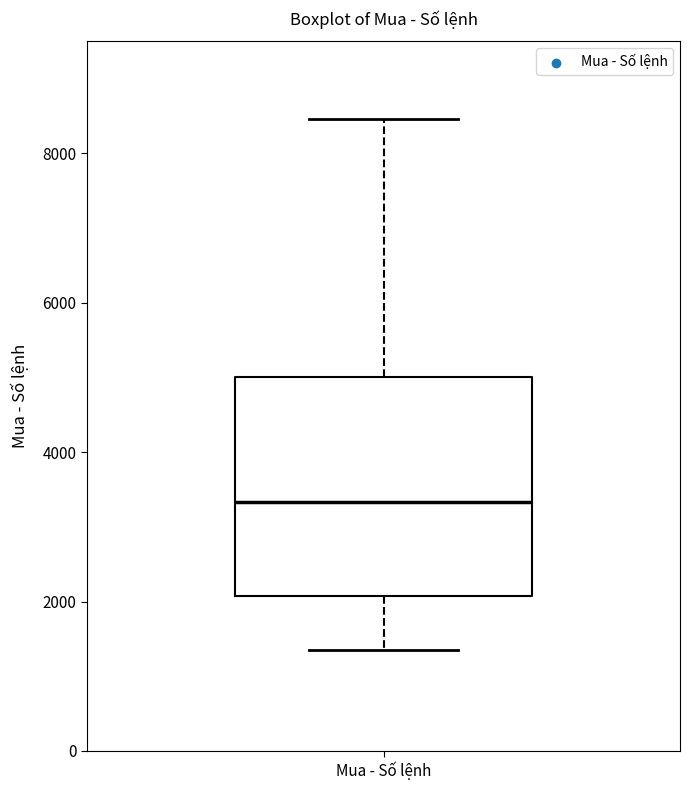

Where does the lower whisker of the box for Mua - Số lệnh end on the y-axis? The values are not printed on the chart, so give them approximately, as read against the axis.

1400